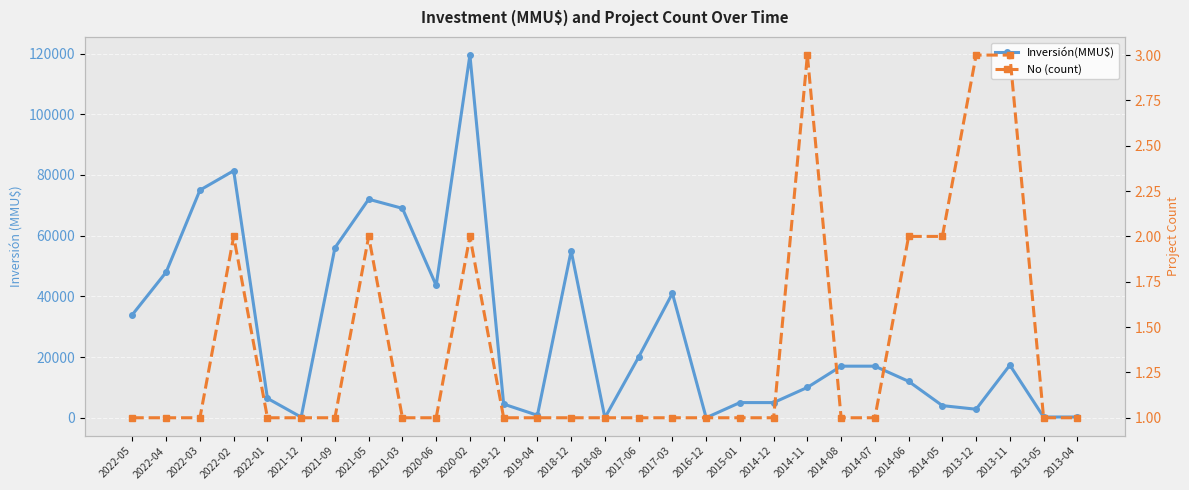

True or false: Inversión(MMU$) has a value of 7 at 2016-12.

False